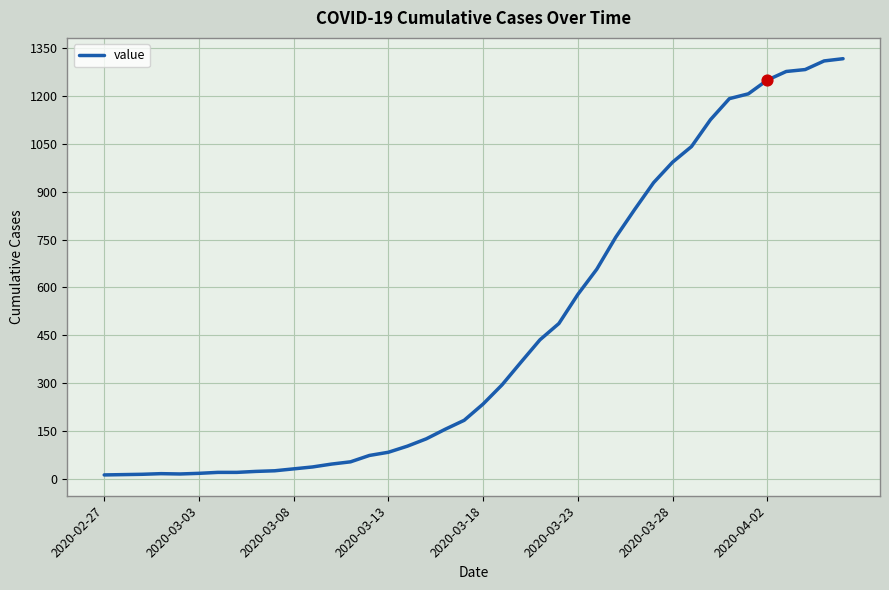

What is the greatest value displayed?

1316